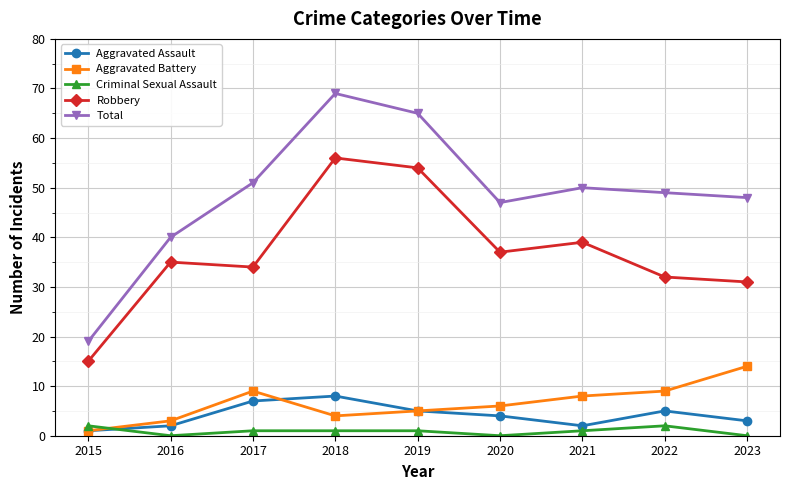

How many categories are shown in the chart?

9